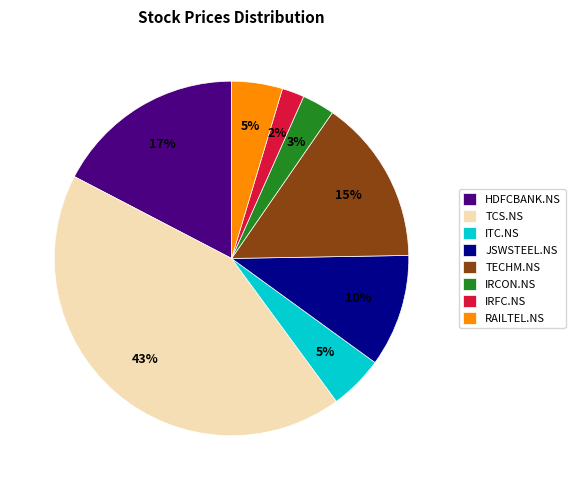

Is the sum of JSWSTEEL.NS and IRFC.NS greater than half?

No